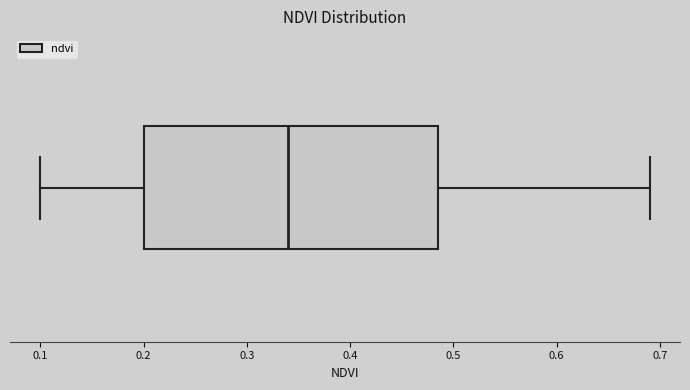

Where does the right whisker of the box end on the x-axis? The values are not printed on the chart, so give them approximately, as read against the axis.

0.69